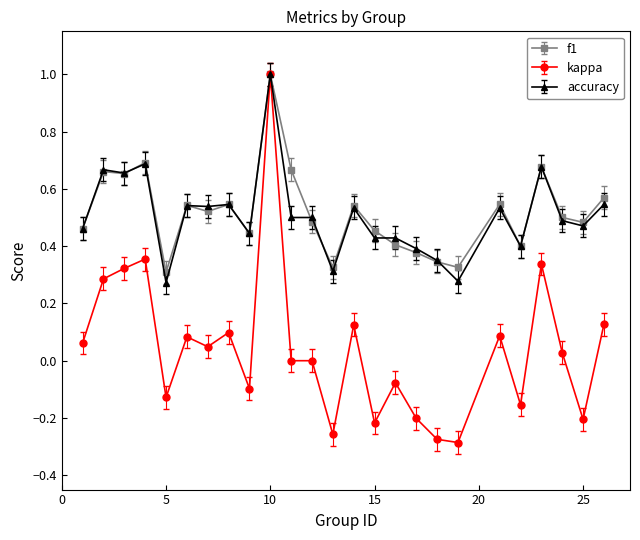

Which series has the largest range (max minus min)?

kappa